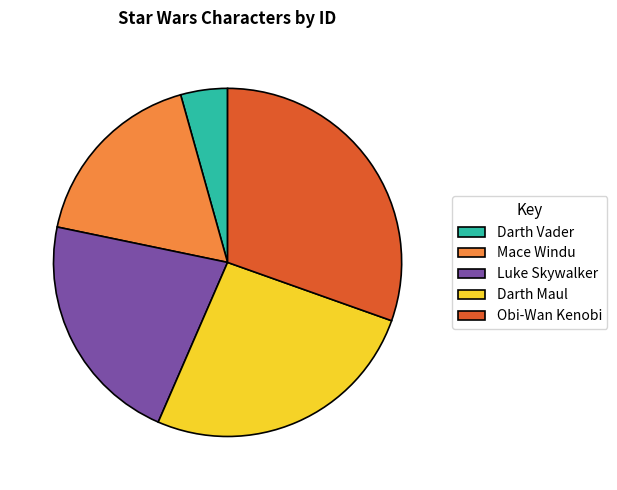

What is the largest slice in the pie chart?

Obi-Wan Kenobi